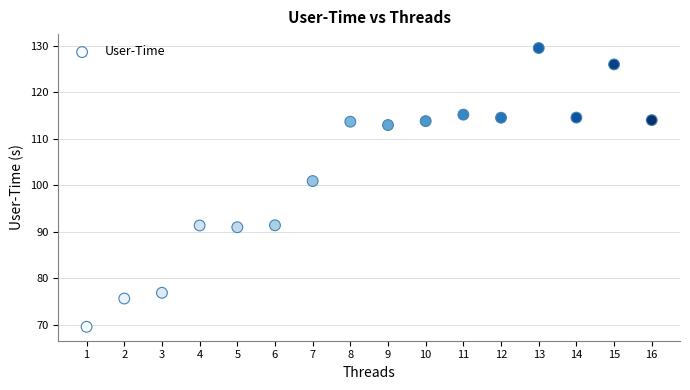

What Y value in the scatter plot is closest to 99?

100.9